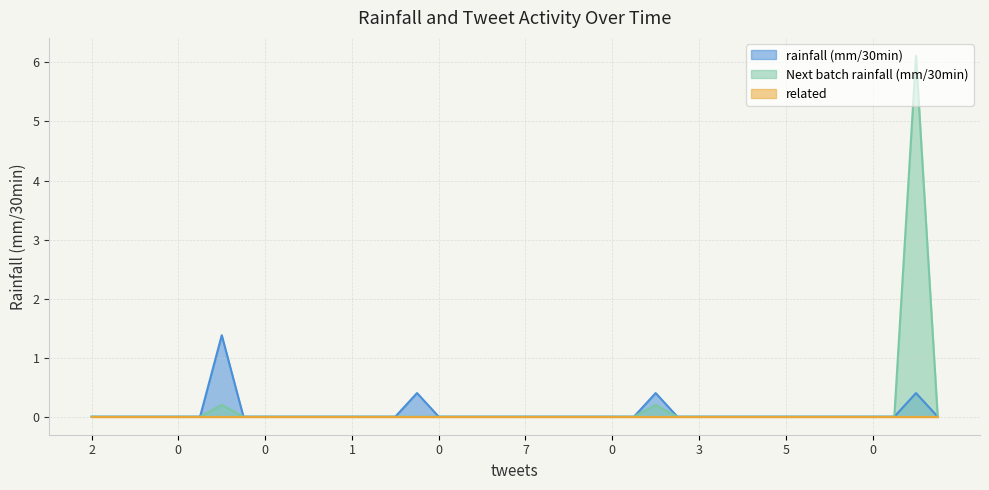

What is the difference between the maximum and second lowest values in the Next batch rainfall (mm/30min) series?

6.1